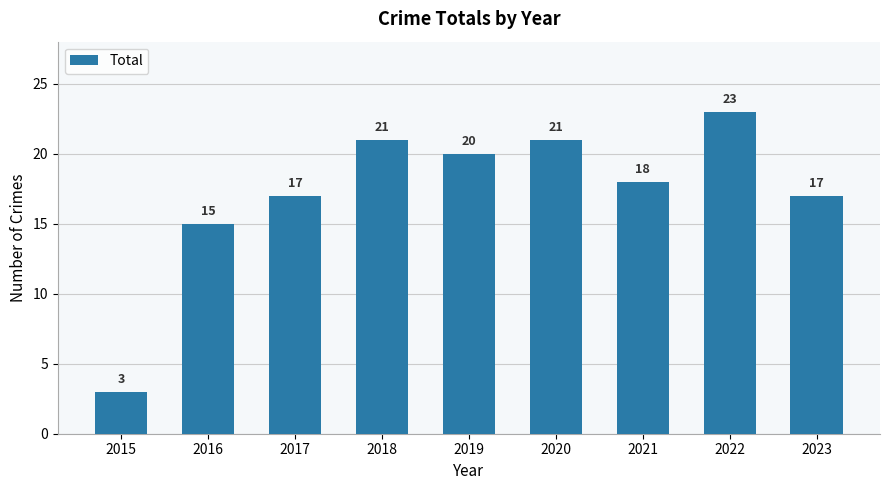

Is it true that the value at 2017 is 17?

True